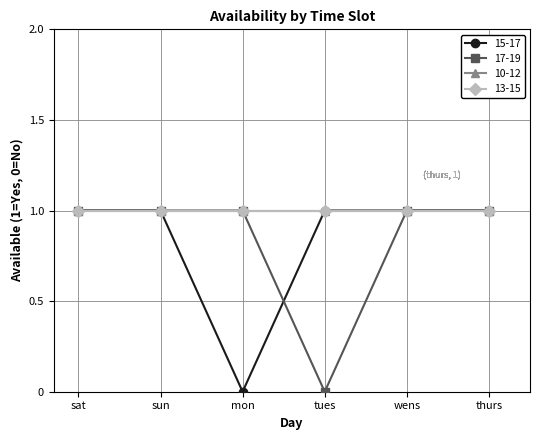

Does the chart have visible grid lines?

Yes